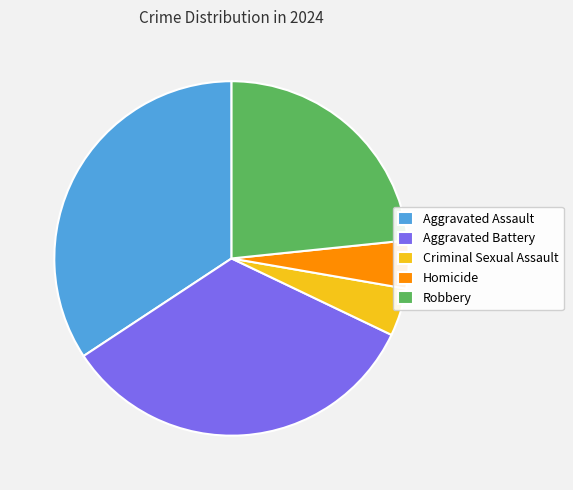

True or false: Robbery accounts for 33% of the total.

False